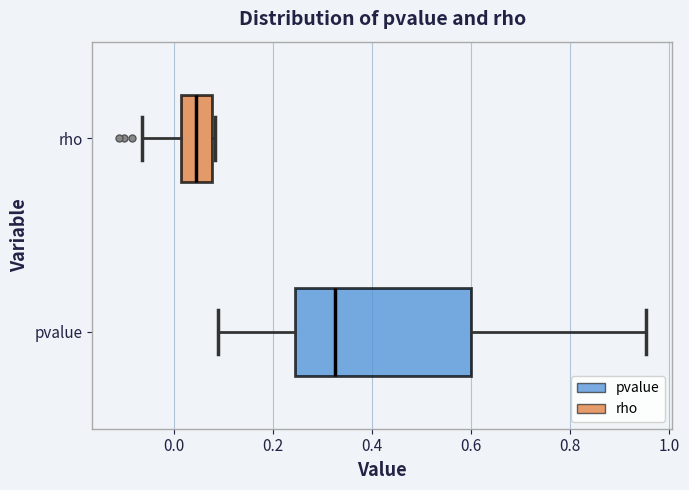

Reading bottom to top, read every box against the x-axis: the position of its median line, the range the box covers, and the ends of its whiskers. The values are not printed on the chart, so give them approximately, as read against the axis.

pvalue: median 0.32, box 0.24 to 0.60, whiskers 0.08 to 0.96
rho: median 0.04, box 0.02 to 0.08, whiskers -0.06 to 0.08 (just right of the box's right edge)